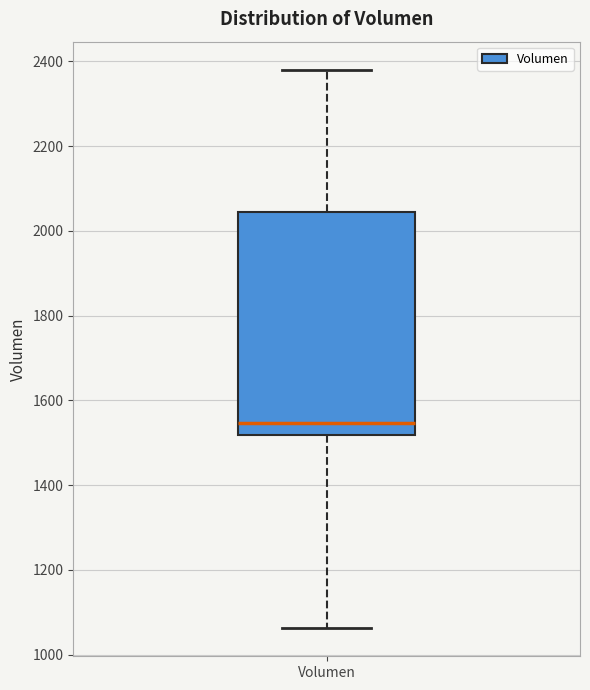

Where does the lower whisker of the box for Volumen end on the y-axis? The values are not printed on the chart, so give them approximately, as read against the axis.

1060